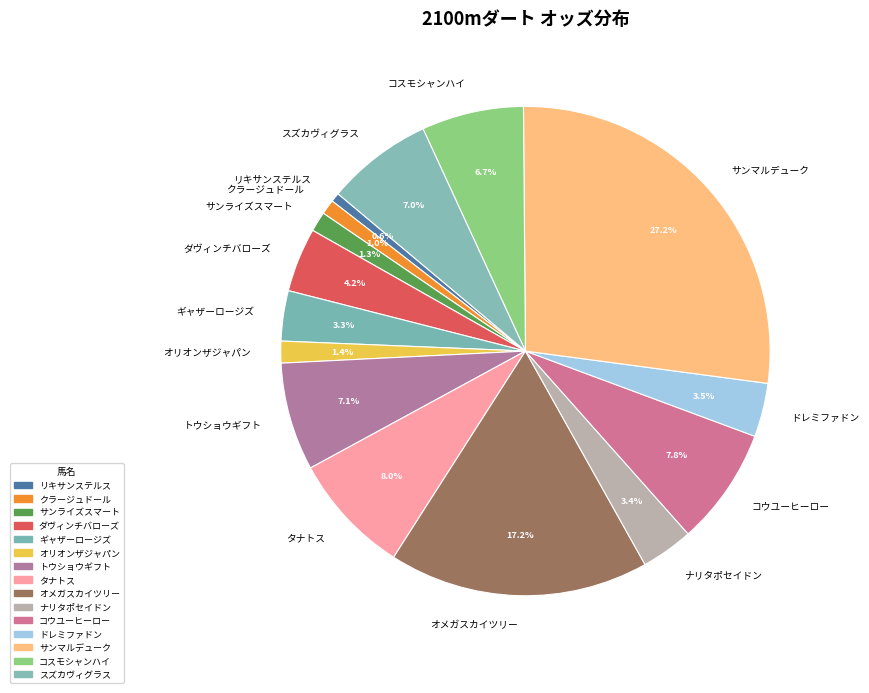

Which has a higher value, オメガスカイツリー or ナリタポセイドン?

オメガスカイツリー